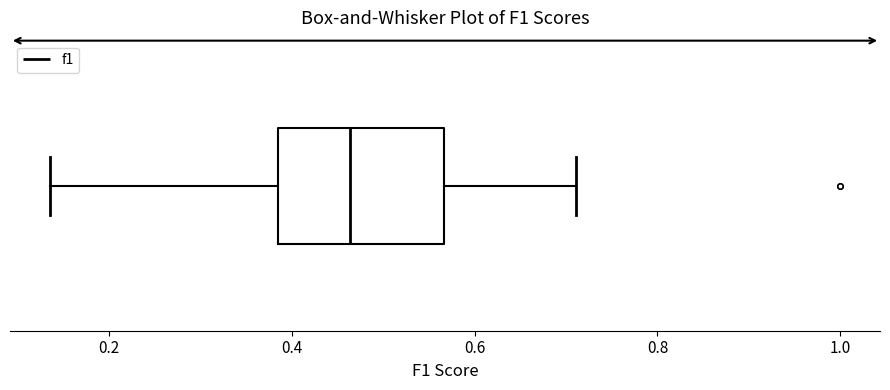

Read this box plot against the x-axis: the position of the median line, the range covered by the box, and the ends of both whiskers. The values are not printed on the chart, so give them approximately, as read against the axis.

median 0.46, box 0.38 to 0.56, whiskers 0.14 to 0.72